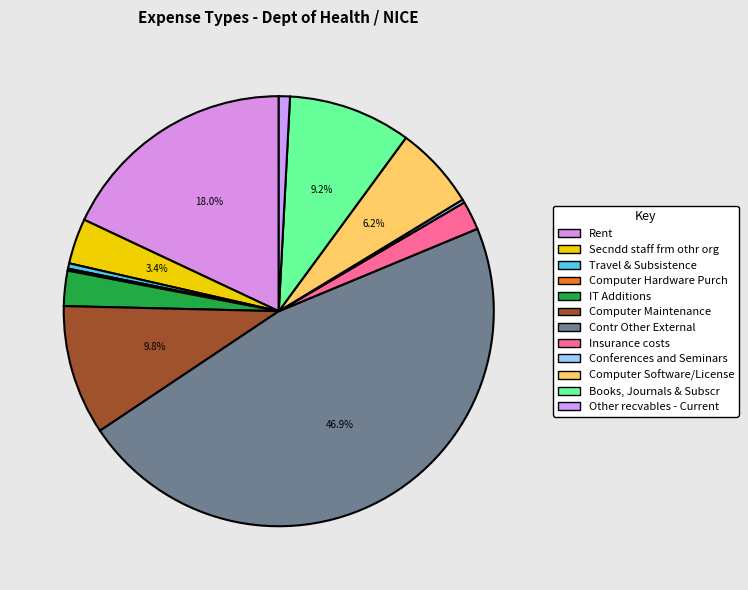

Approximately how many times larger is the value at Travel & Subsistence compared to IT Additions?

0.2